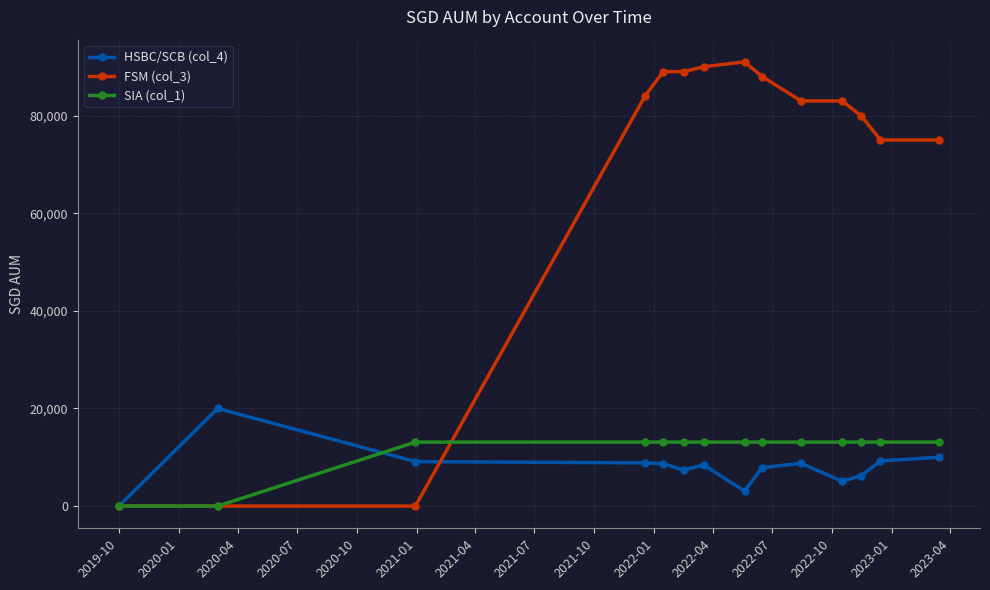

What is the value of the SIA (col_1) point at the 10th from the left?

13108.5